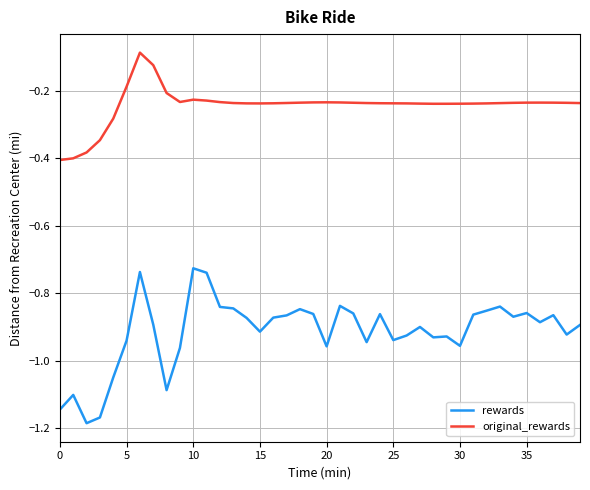

Rank the series by their maximum value, from highest to lowest.

original_rewards, rewards